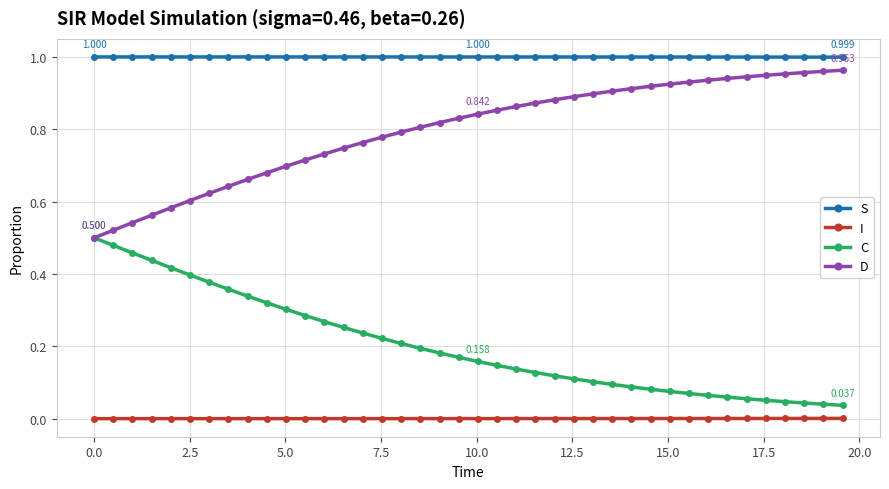

True or false: C and I intersect in this chart.

False